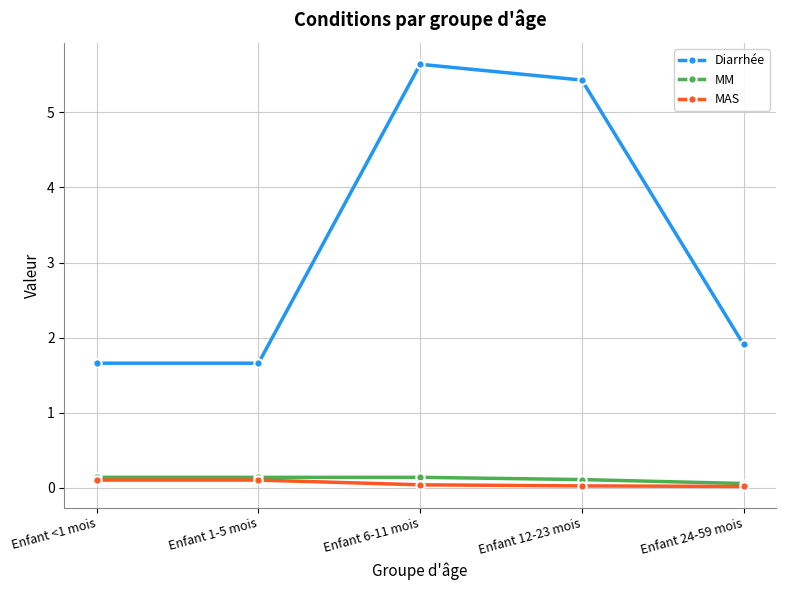

Which series has the largest total across all categories?

Diarrhée